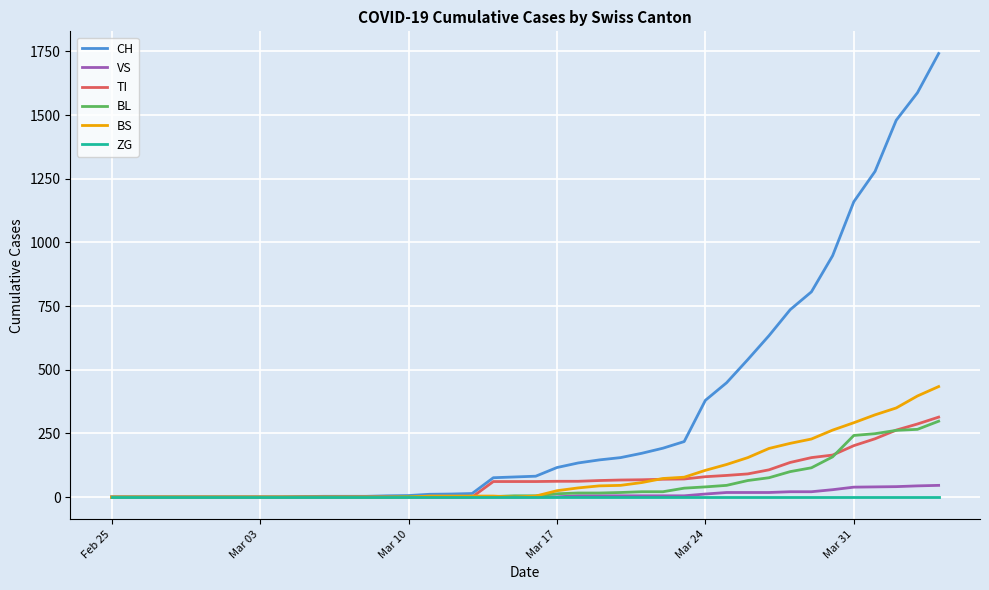

Which series has the largest total across all categories?

CH